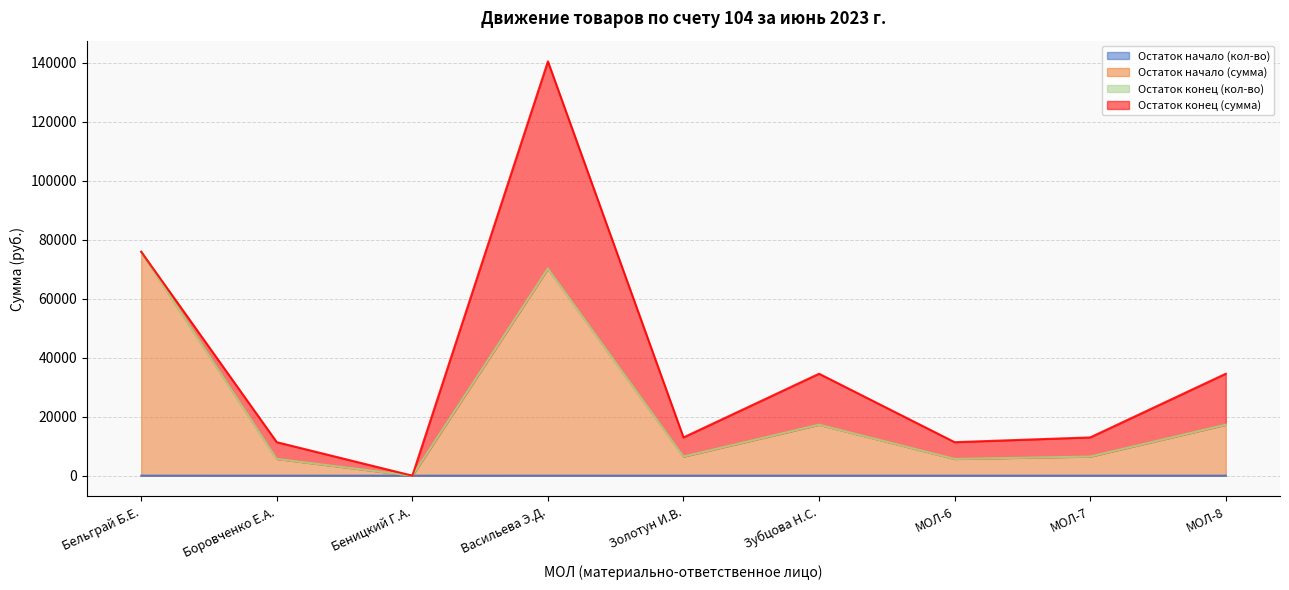

True or false: Остаток начало (сумма) and Остаток начало (кол-во) cross at least once.

False